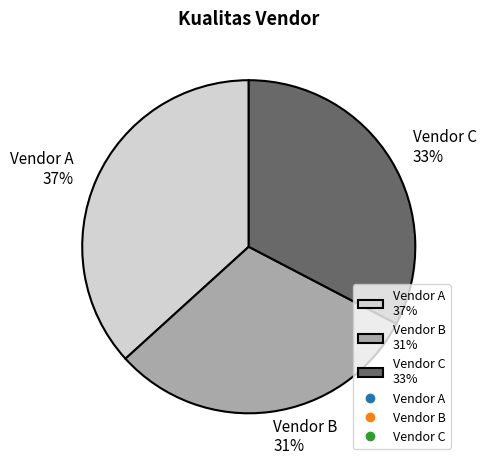

What percentage is the Vendor C slice, to the nearest percent?

33%